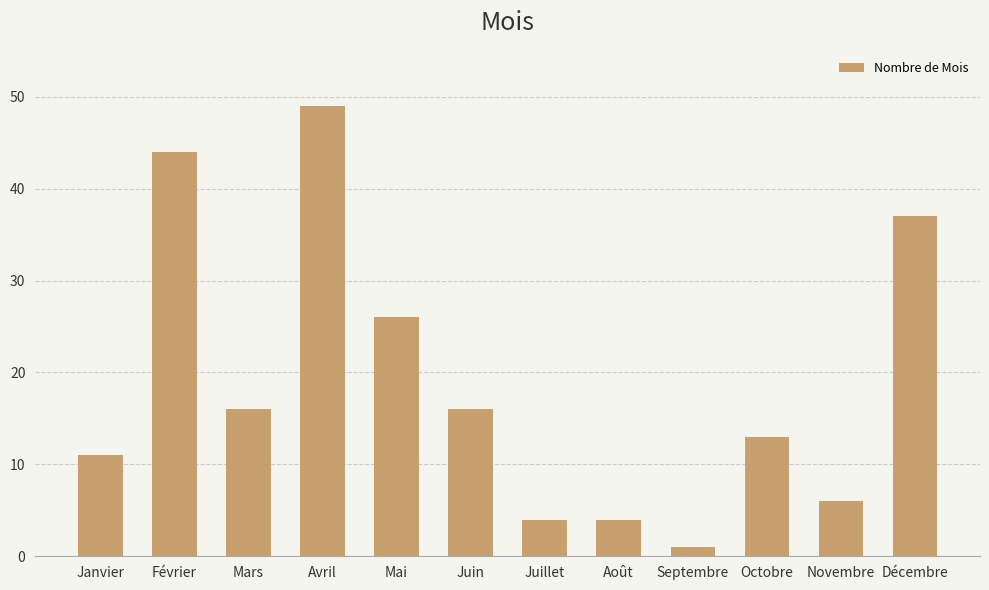

Where is the data nearest to the value 25?

Mai